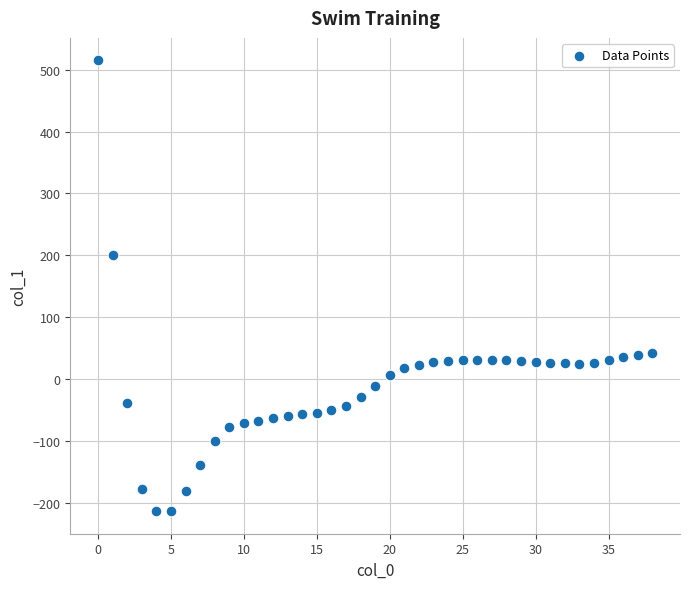

What is the range of Y values (max minus min)?

729